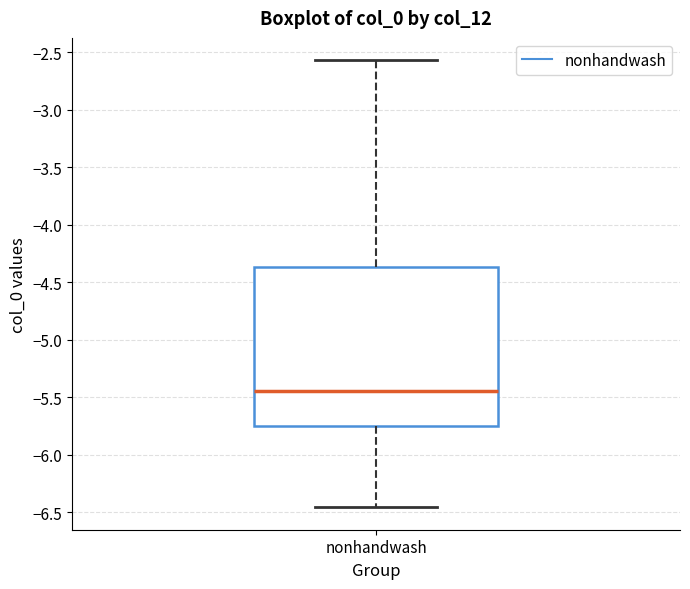

Read this box plot against the y-axis: the position of the median line, the range covered by the box, and the ends of both whiskers. The values are not printed on the chart, so give them approximately, as read against the axis.

median -5.45, box -5.75 to -4.35, whiskers -6.45 to -2.55